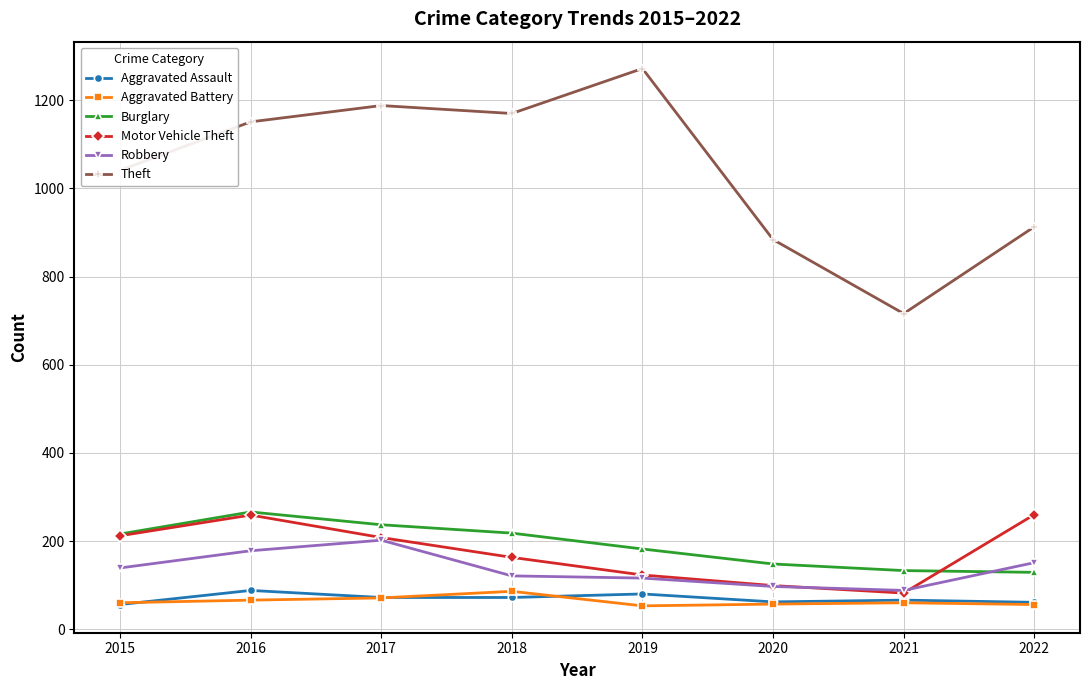

True or false: Motor Vehicle Theft has a value of 25 at 2020.

False